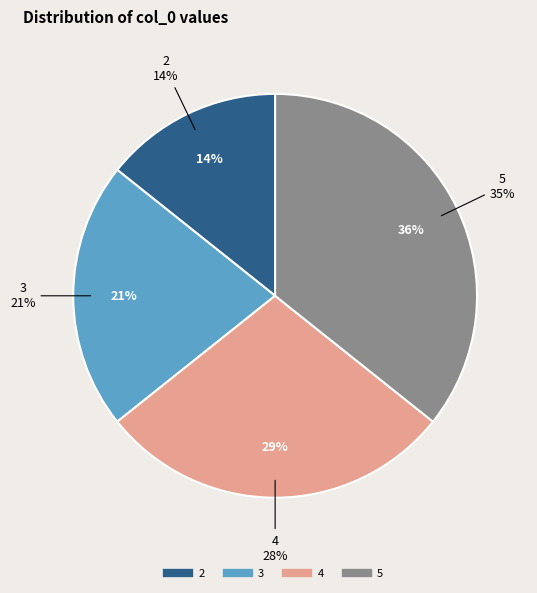

What percentage is the 5 slice, to the nearest percent?

36%